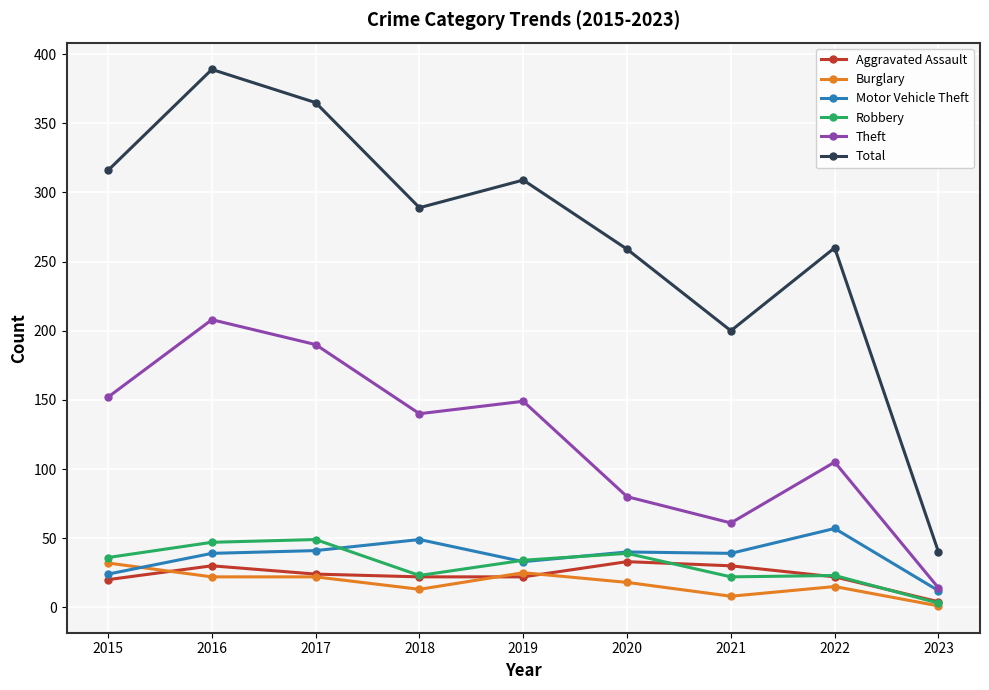

What are all the series names shown in the legend?

Aggravated Assault, Burglary, Motor Vehicle Theft, Robbery, Theft, Total